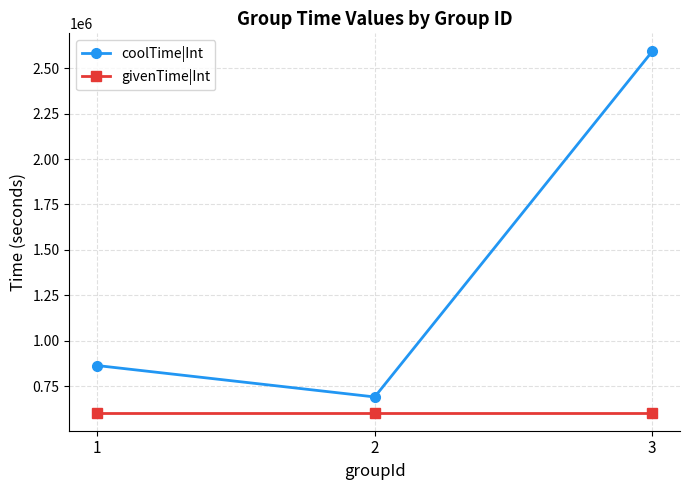

What is the value of the coolTime|Int point at the 3rd from the left?

2592000